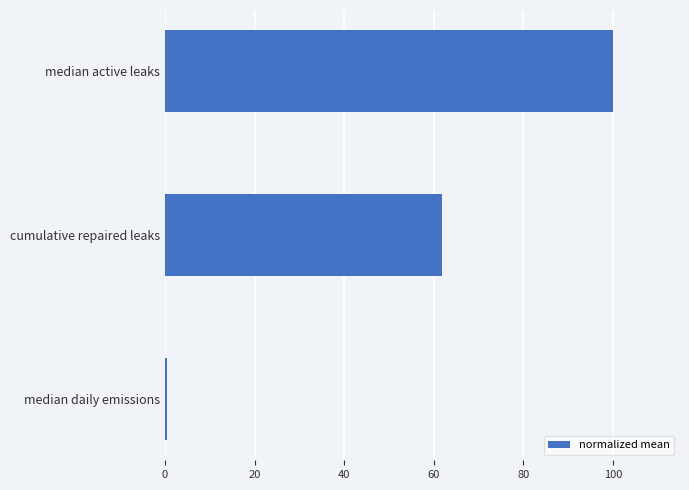

Reading top to bottom, transcribe all the data shown in this chart.

median active leaks=100.0	cumulative repaired leaks=61.9	median daily emissions=0.5